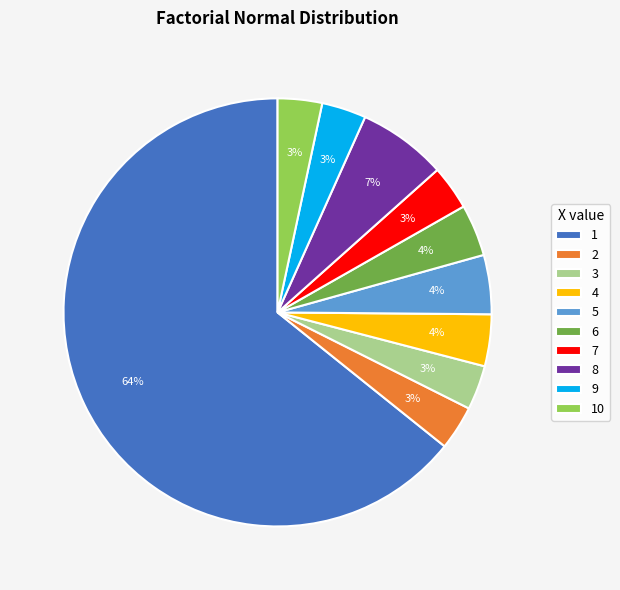

Is the sum of 8 and 2 greater than half?

No